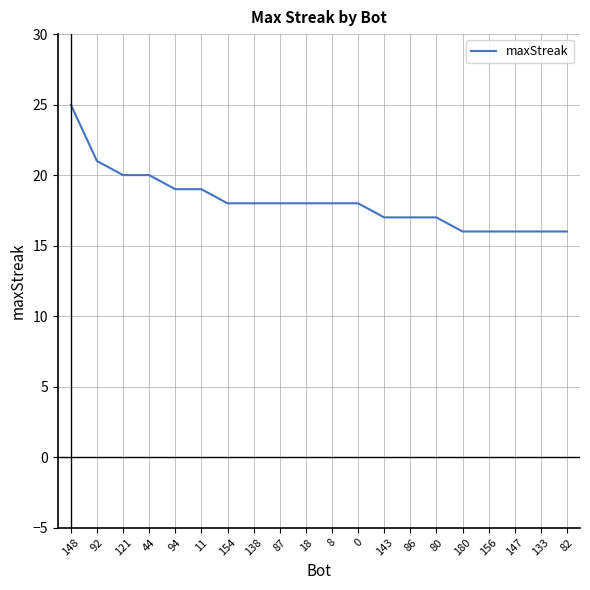

What is the average value?

18